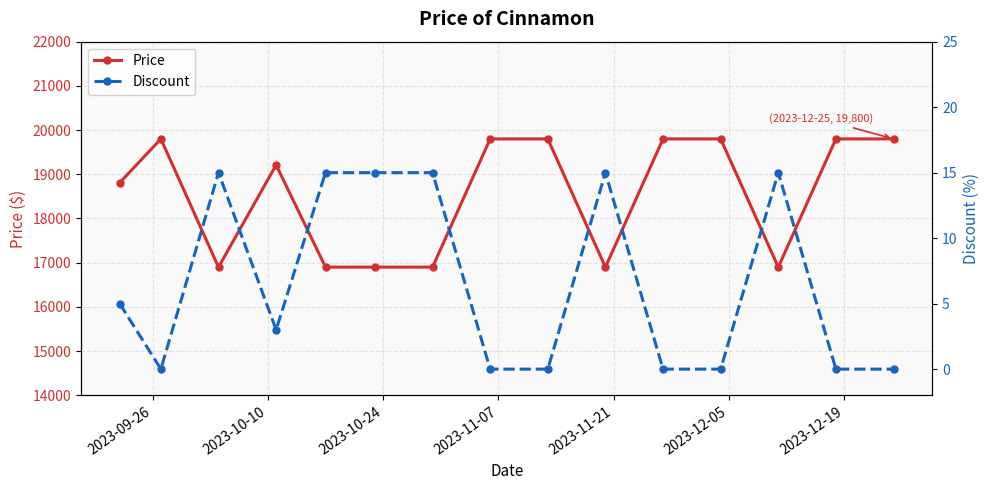

What is the value of the Price point at the 10th from the left?

16900